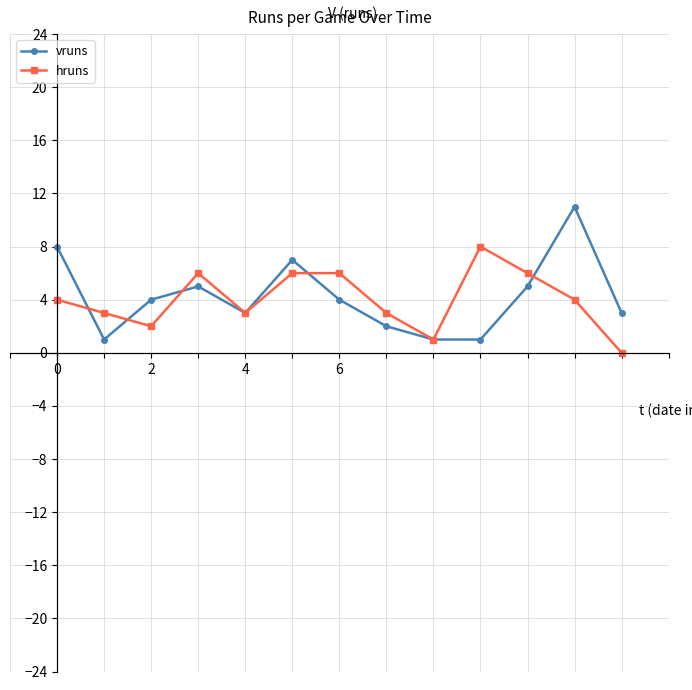

List the series in order of their peak value, lowest first.

hruns, vruns